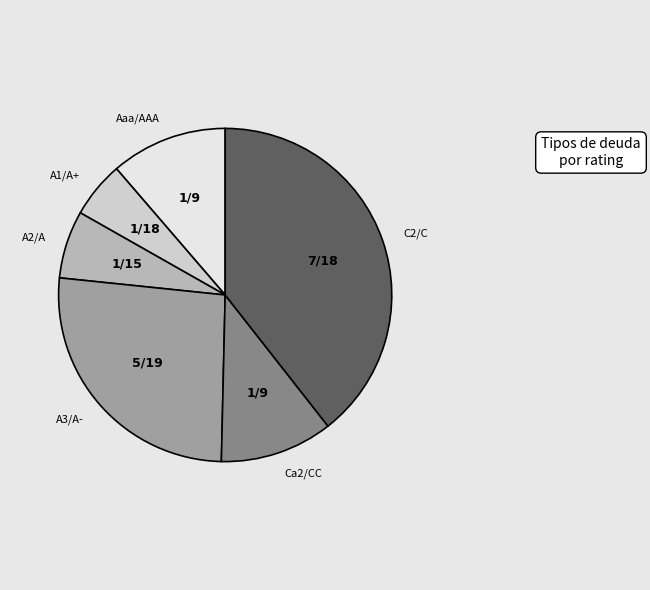

Which slice is the largest?

C2/C